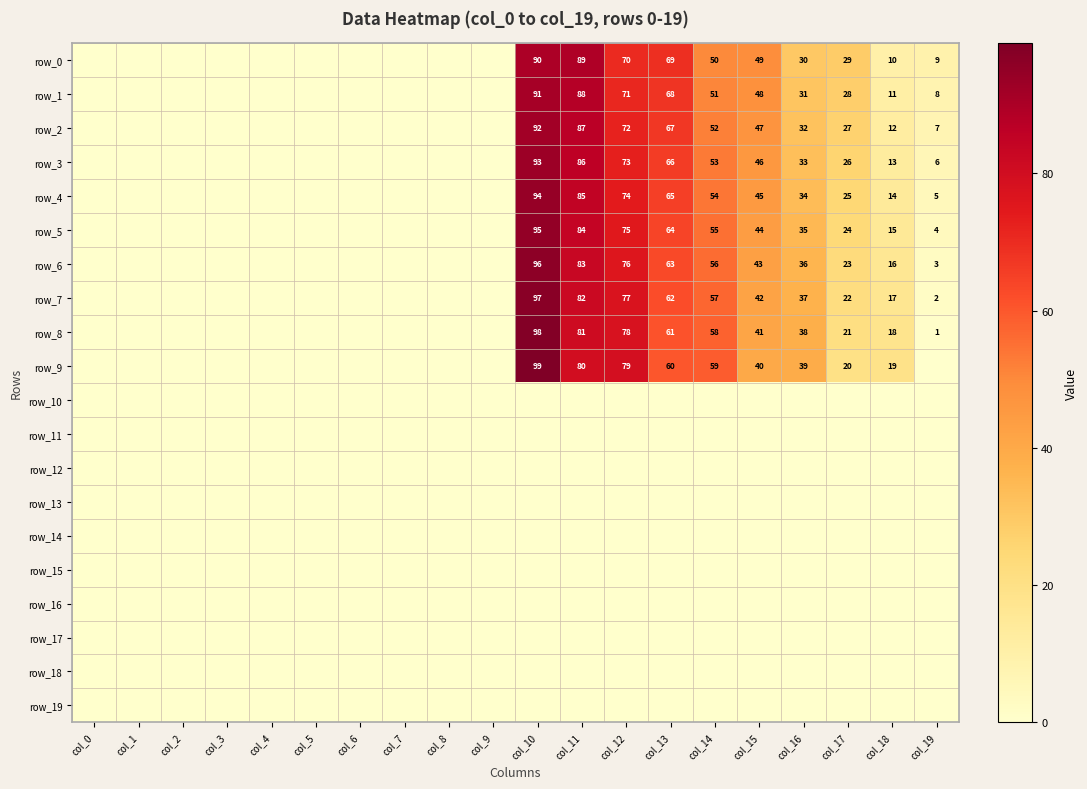

The value of row_15 at col_14 is 0. True or false?

True